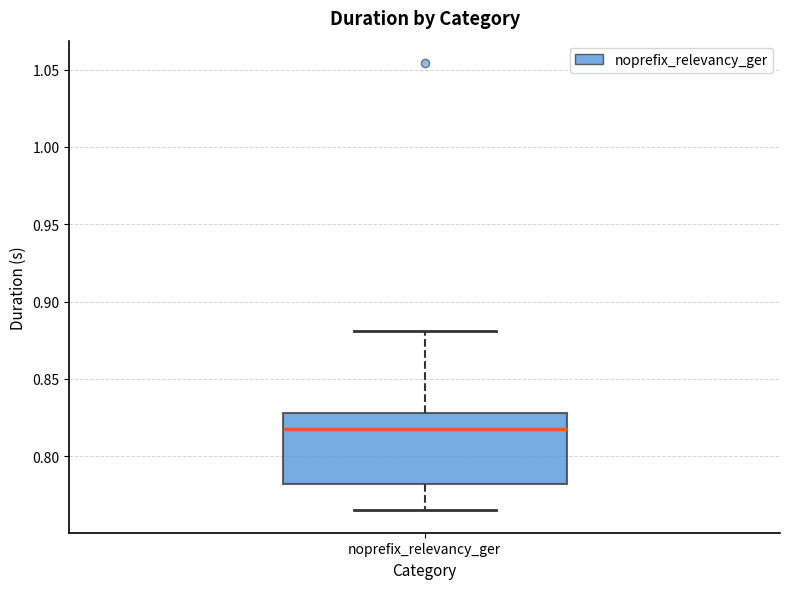

Read this box plot against the y-axis: the position of the median line, the range covered by the box, and the ends of both whiskers. The values are not printed on the chart, so give them approximately, as read against the axis.

median 0.820, box 0.780 to 0.830, whiskers 0.765 to 0.880